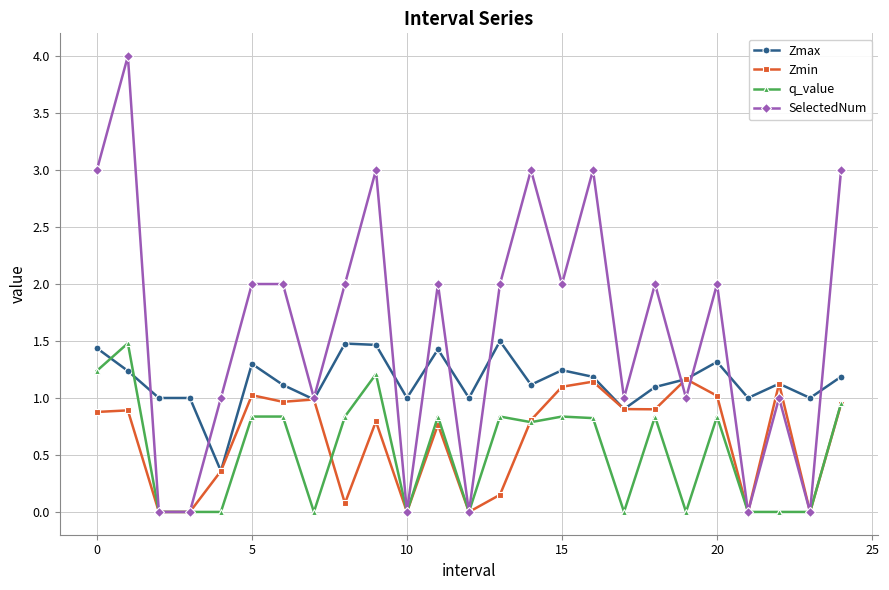

Which series has the largest range (max minus min)?

SelectedNum